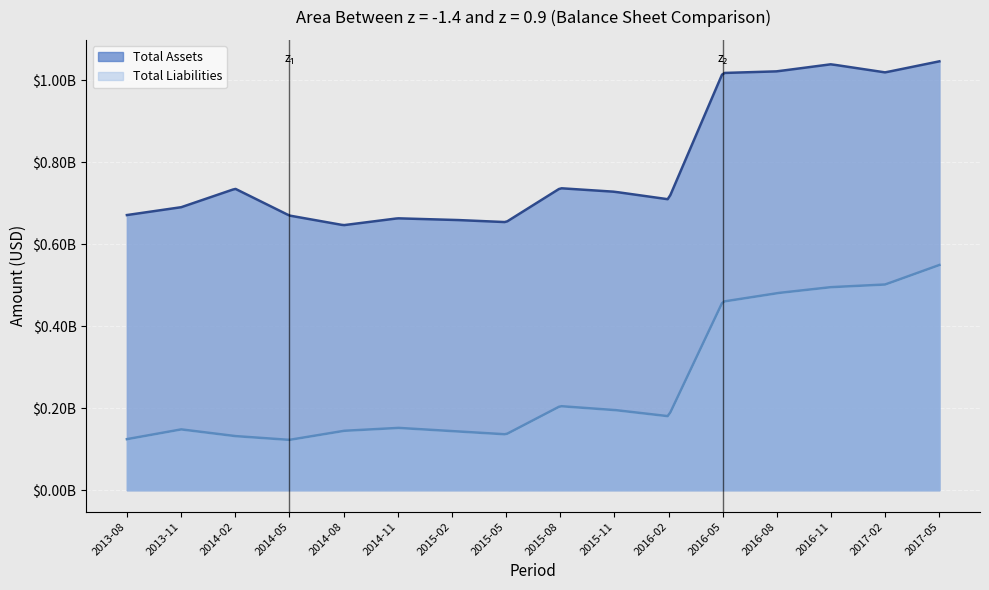

Rank the series at 2014-05 from lowest to highest value.

Total Liabilities, Total Assets